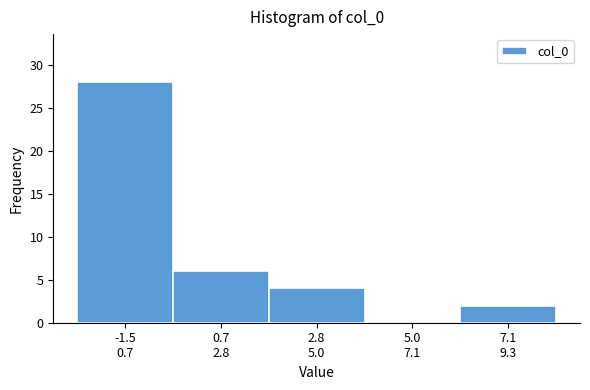

What is the sum of all values?

40